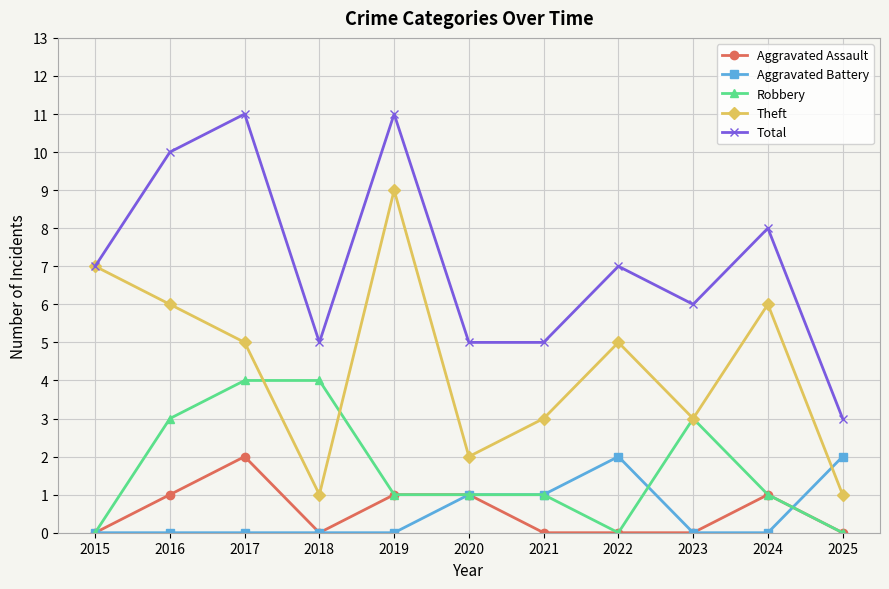

What is the spread (max minus min) of values at 2017?

11